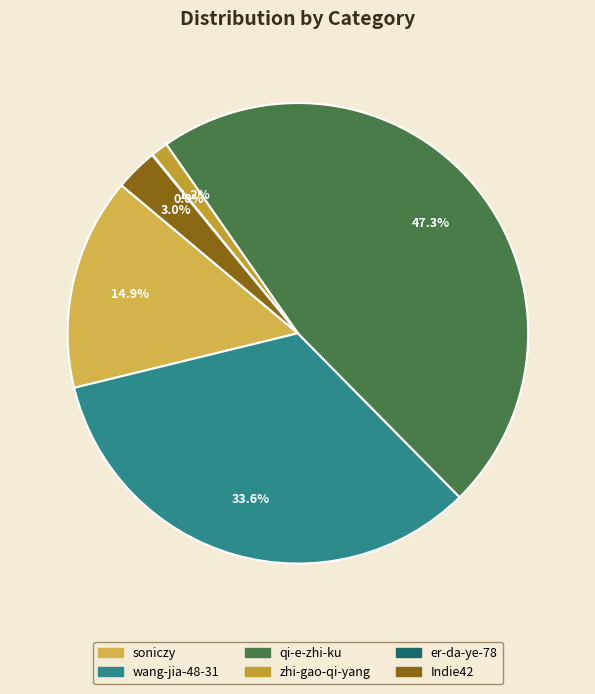

Is soniczy the majority of the pie?

No